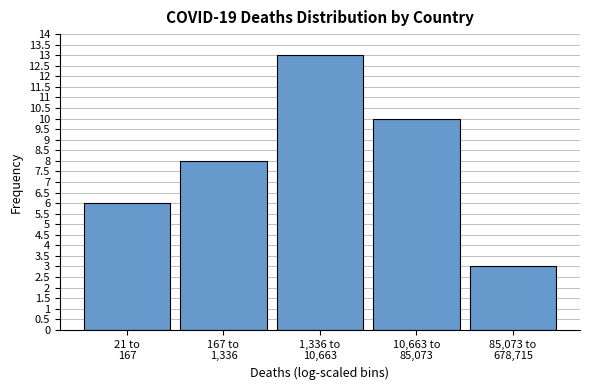

Reading right to left, list all the values displayed in this chart.

3	10	13	8	6